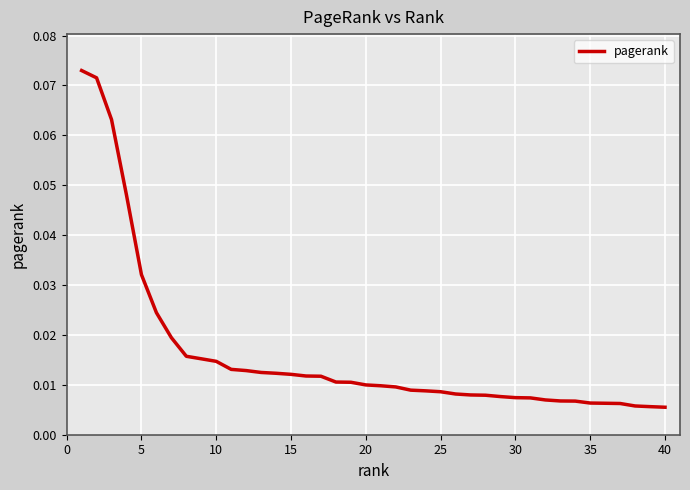

How many lines are shown in the chart?

1